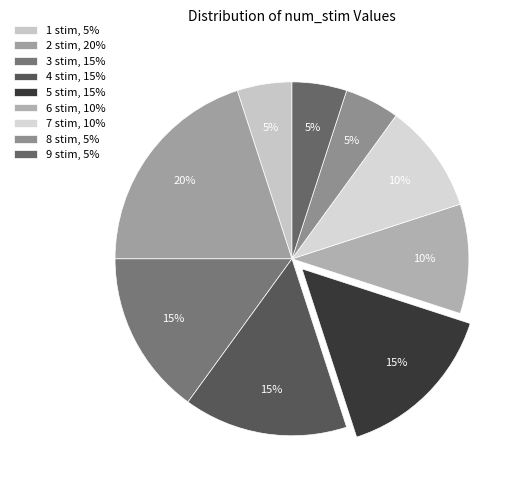

Which slice is the smallest?

1 stim